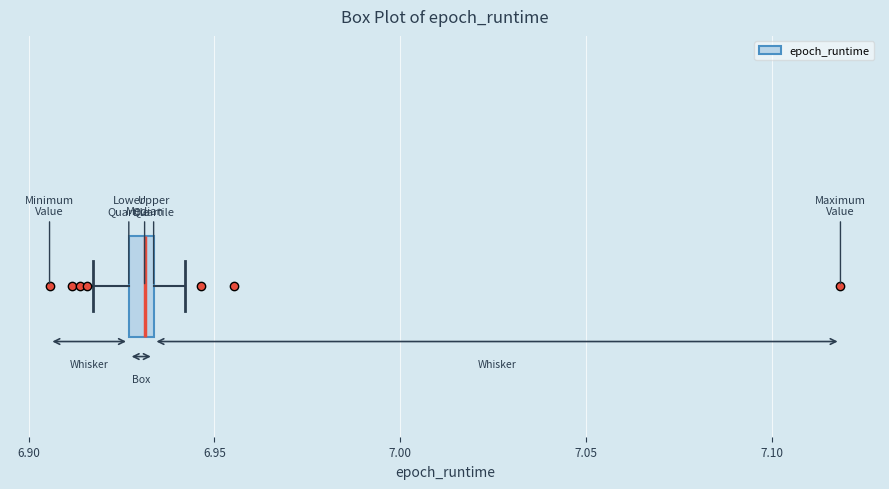

Where does the left whisker of the box end on the x-axis? The values are not printed on the chart, so give them approximately, as read against the axis.

6.915